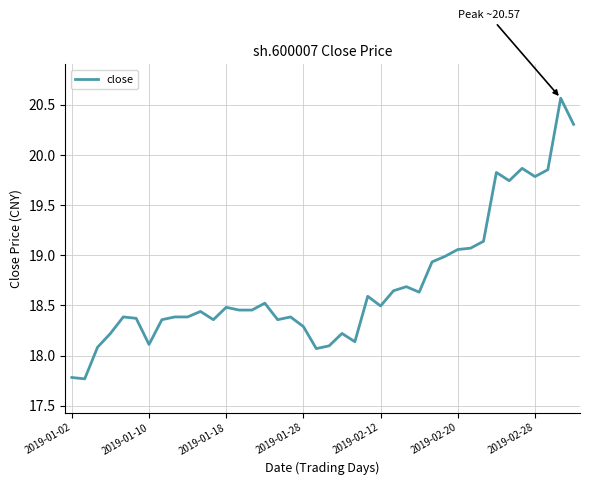

What is the greatest value displayed?

20.6